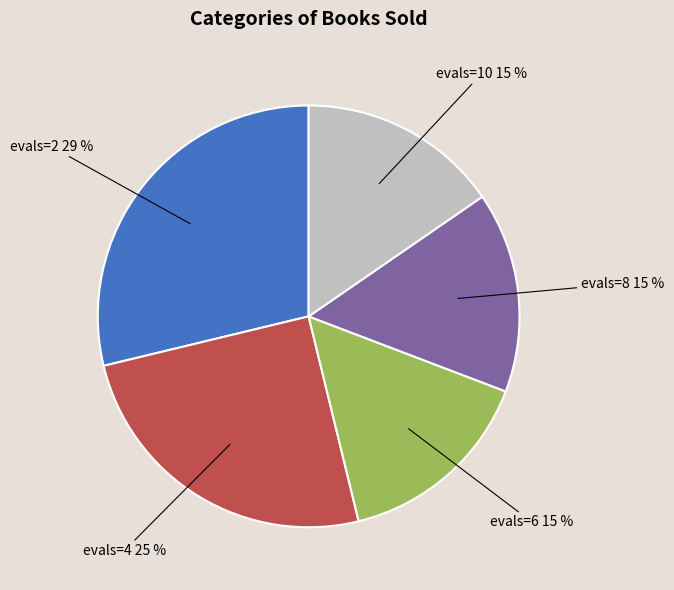

Is there any slice that represents more than half of the pie?

No